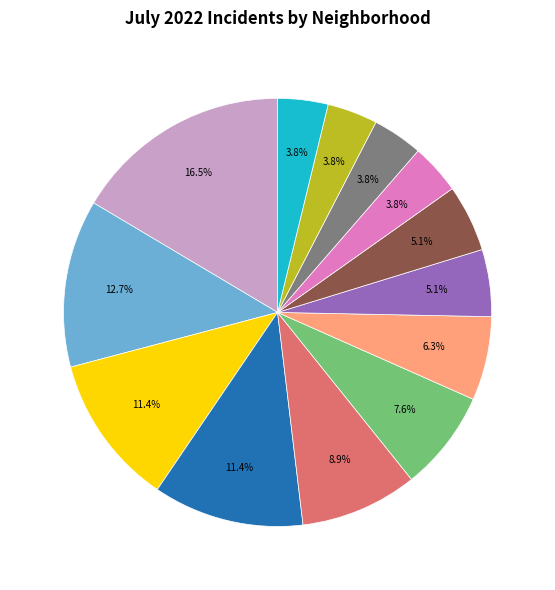

Does any single category account for the majority?

No